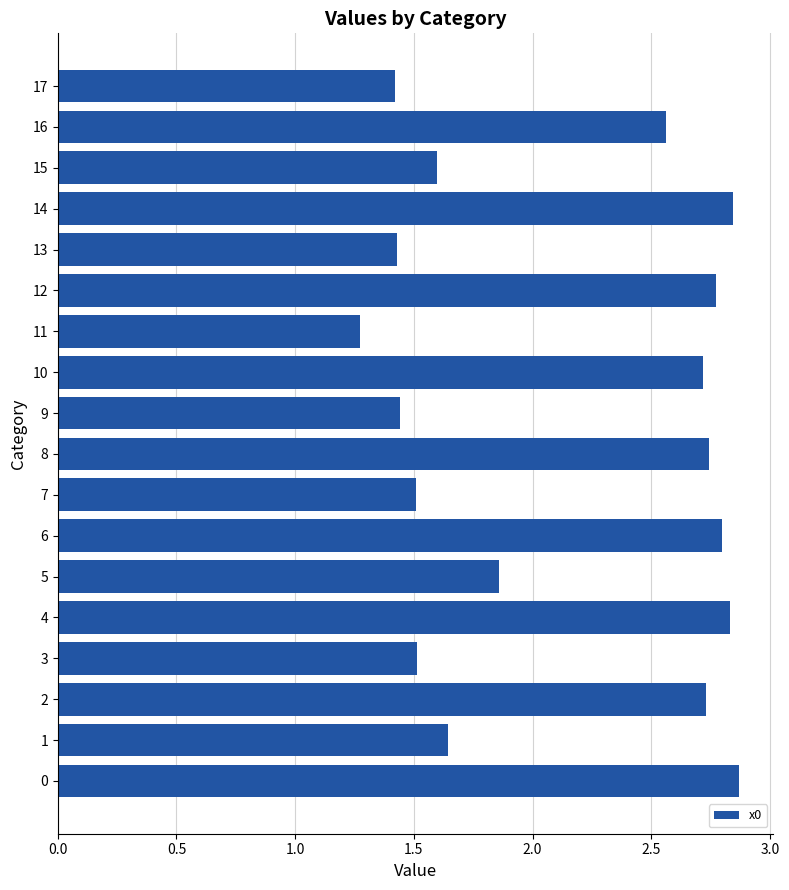

How many distinct data groups are displayed?

1